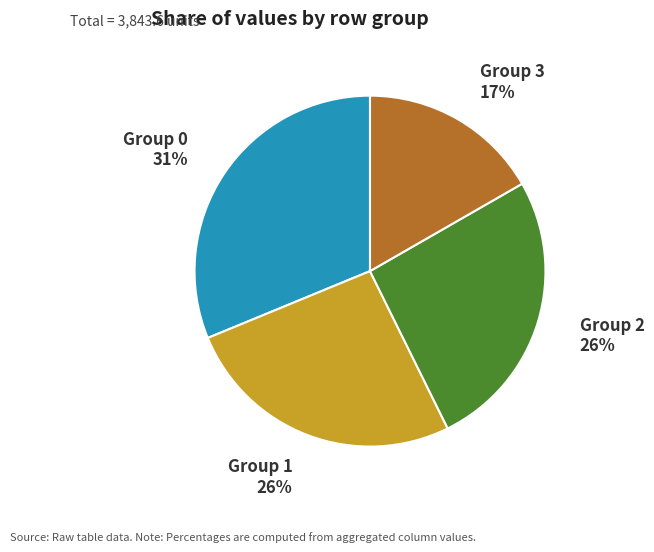

To the nearest percent, what is the average slice percentage?

25%